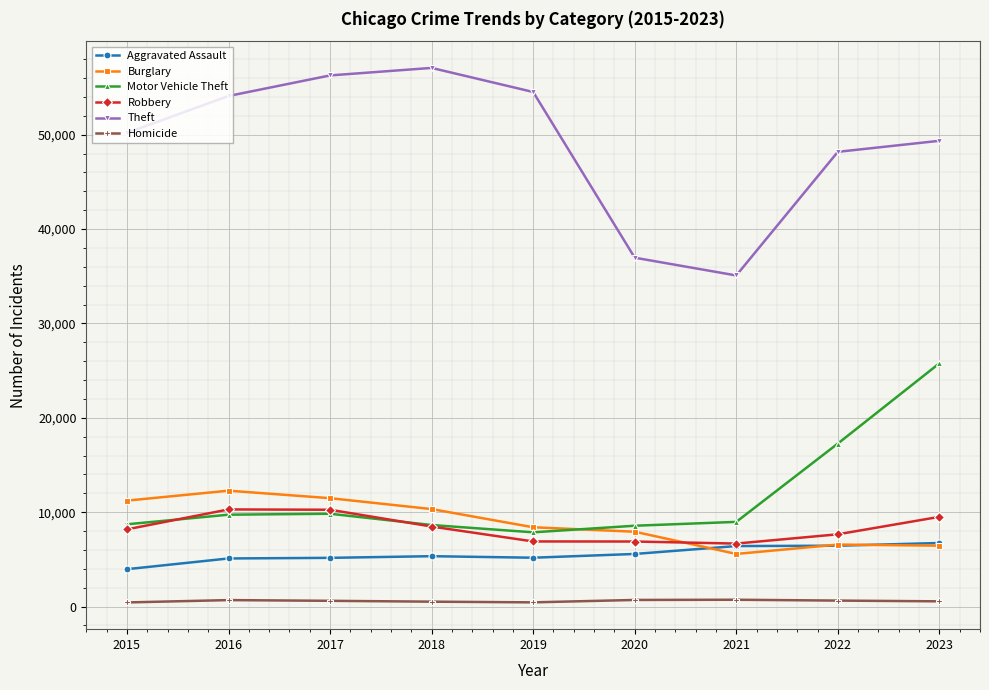

True or false: Burglary has more than 0 interior local peaks.

True